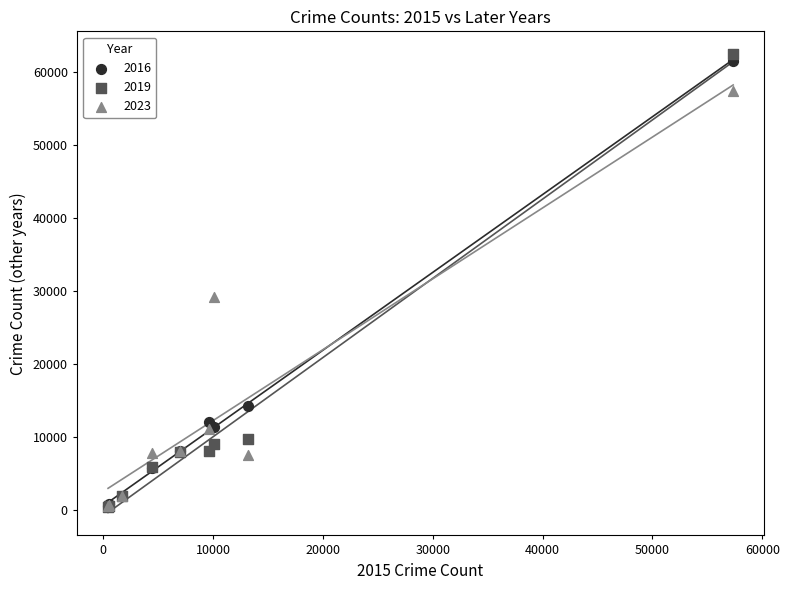

Across all series, what Y value is closest to 31435?

29246